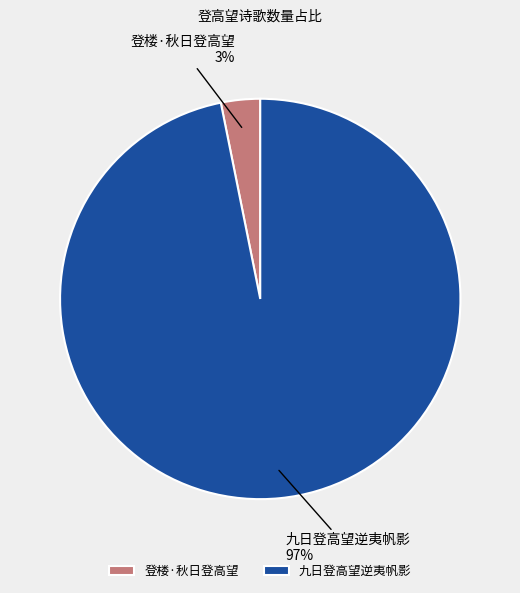

To the nearest percent, what percentage of the pie is 登楼·秋日登高望?

3%